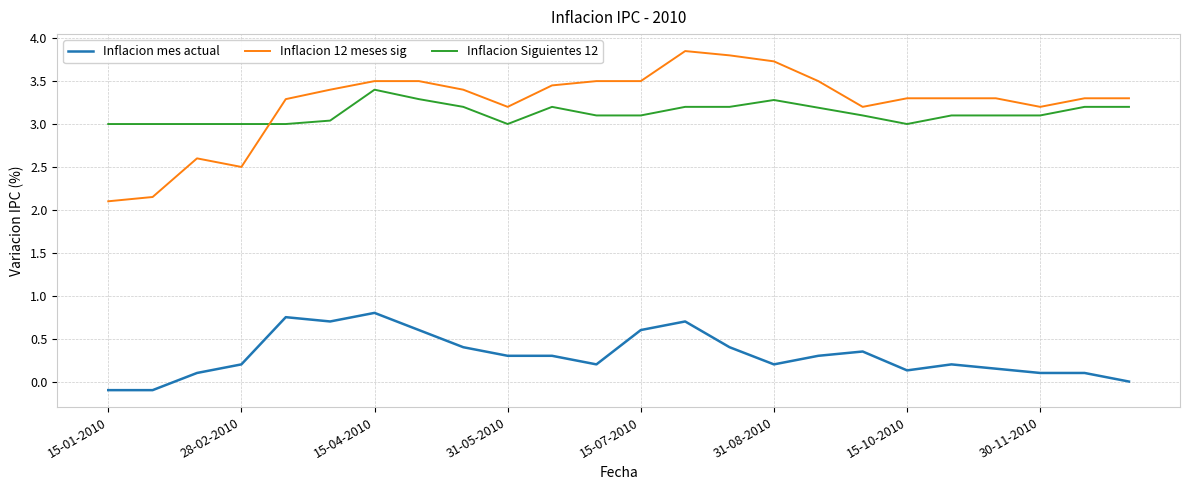

Rank the series by their maximum value, from highest to lowest.

Inflacion 12 meses sig, Inflacion Siguientes 12, Inflacion mes actual